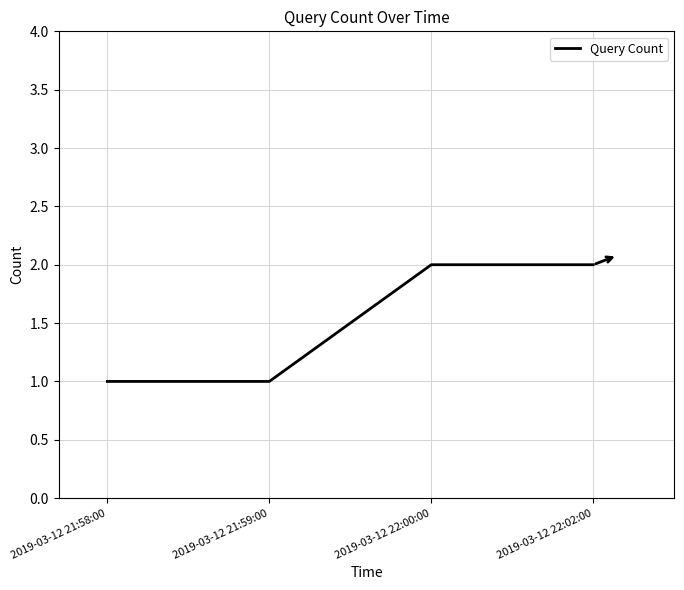

What position from the left is 2019-03-12 21:59:00?

2